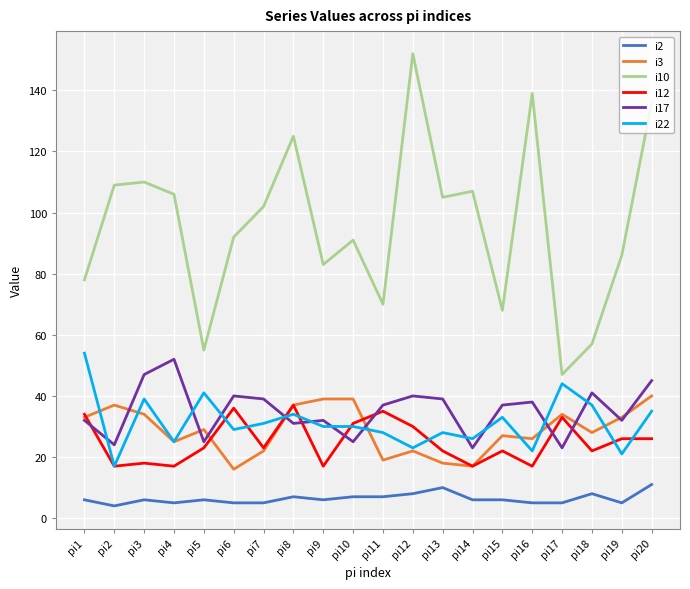

Where does the i12 series first go above 23?

pi1